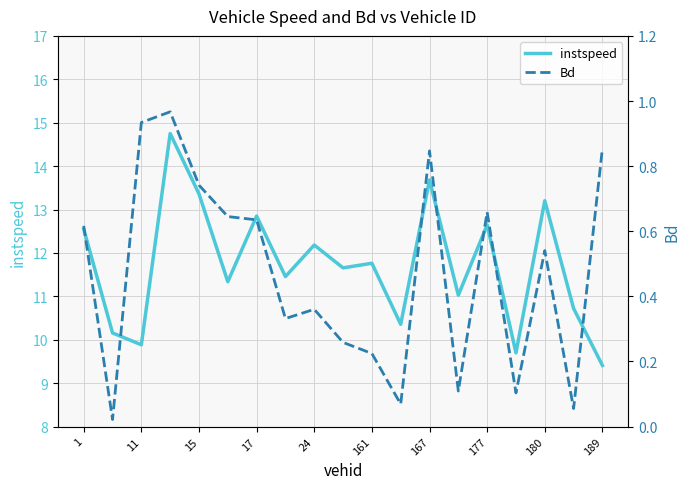

Which series has the largest range (max minus min)?

instspeed